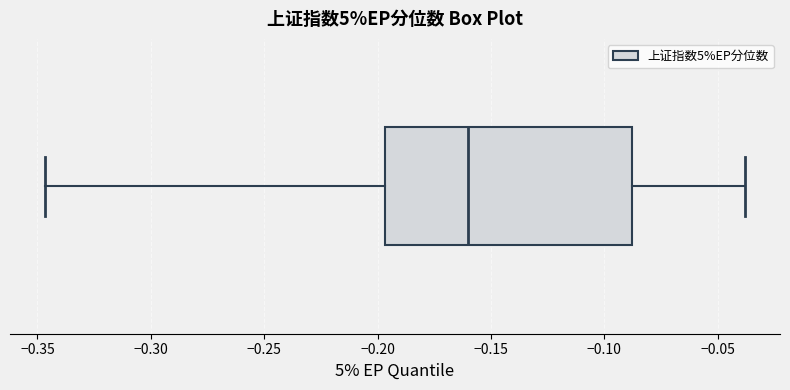

Transcribe this box plot: give where the median line is, the range the box spans, and where the two whiskers end, as read against the x-axis. The values are not printed on the chart, so give them approximately, as read against the axis.

median -0.160, box -0.195 to -0.090, whiskers -0.345 to -0.040